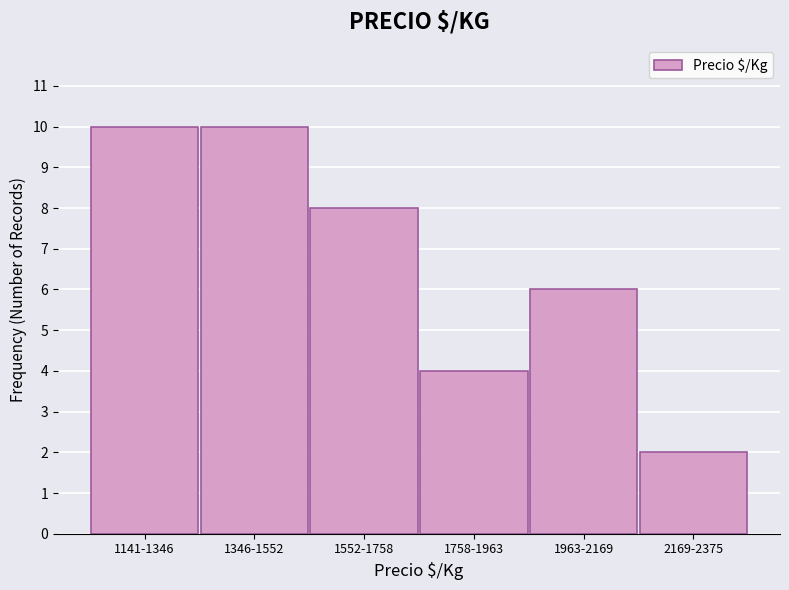

Reading right to left, list all the values displayed in this chart.

2	6	4	8	10	10